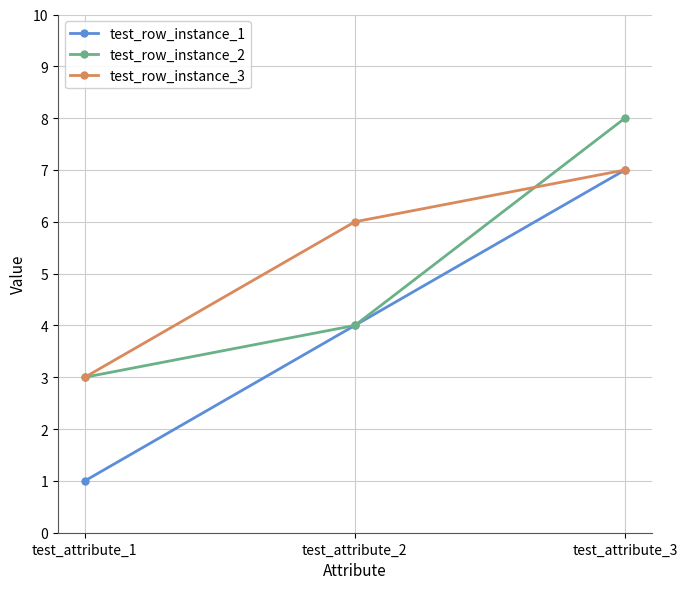

Between test_attribute_1 and test_attribute_3, which series saw the biggest shift?

test_row_instance_1